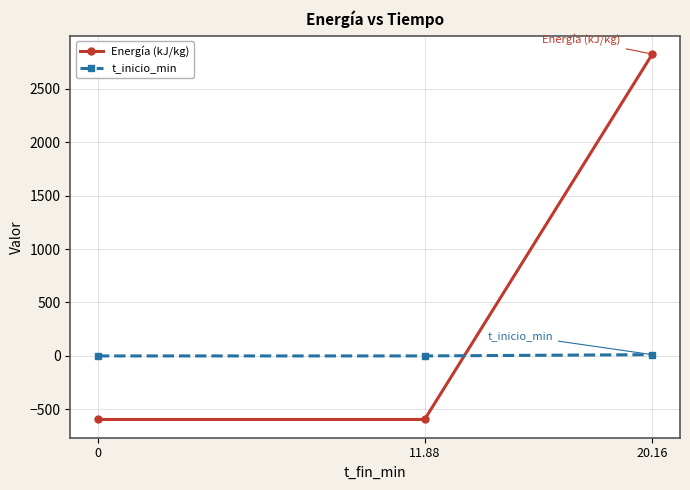

What is the sum of all t_inicio_min values?

11.9